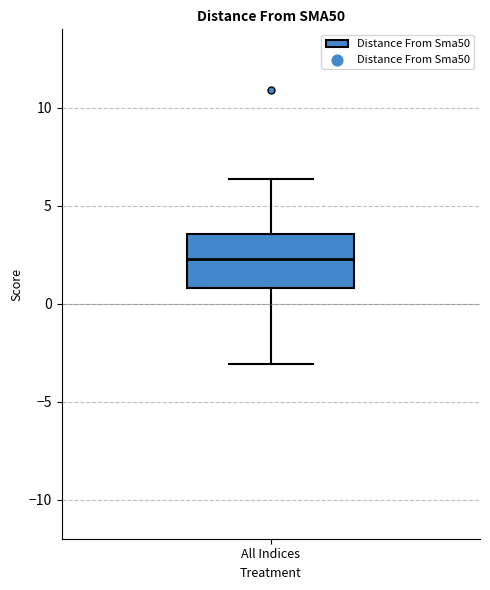

Read this box plot against the y-axis: the position of the median line, the range covered by the box, and the ends of both whiskers. The values are not printed on the chart, so give them approximately, as read against the axis.

median 2.5, box 1.0 to 3.5, whiskers -3.0 to 6.5